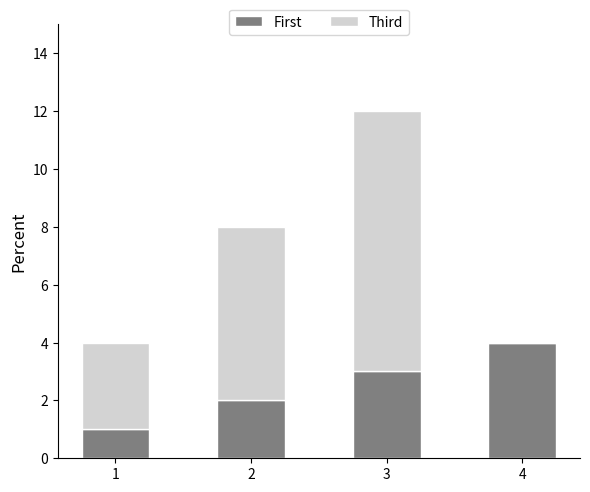

What is the highest value of the First series?

4